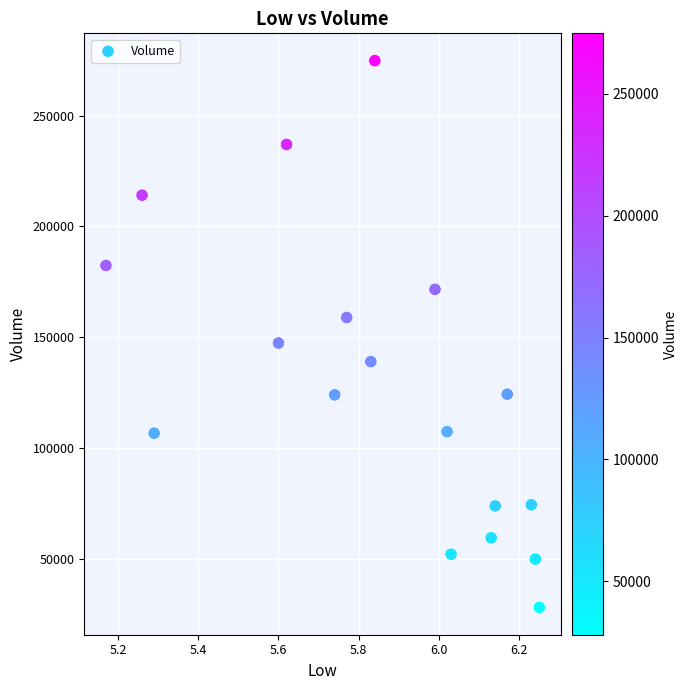

What Y value in the scatter plot is closest to 151450?

147400